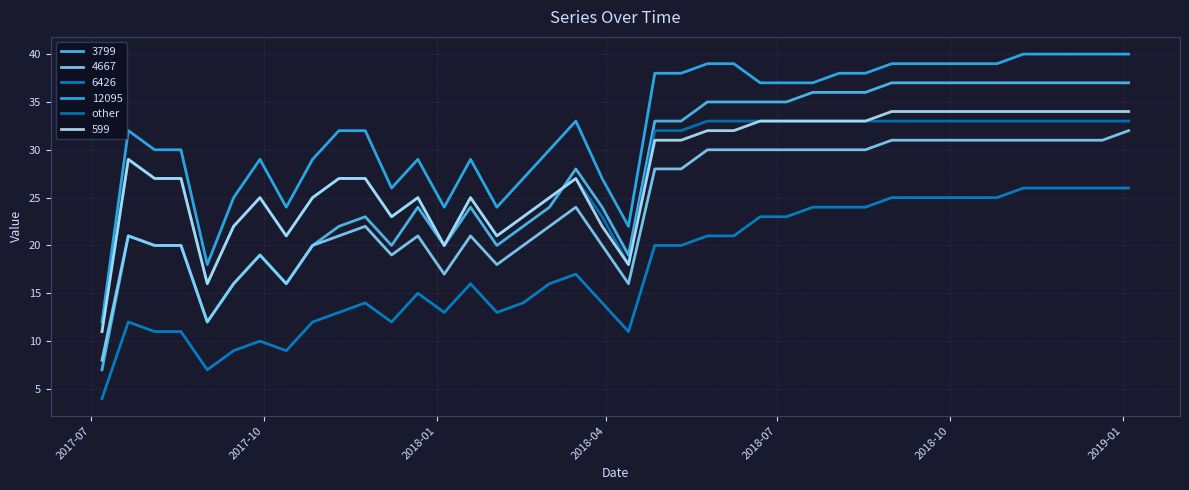

Does the chart display data point markers on the line(s)?

No